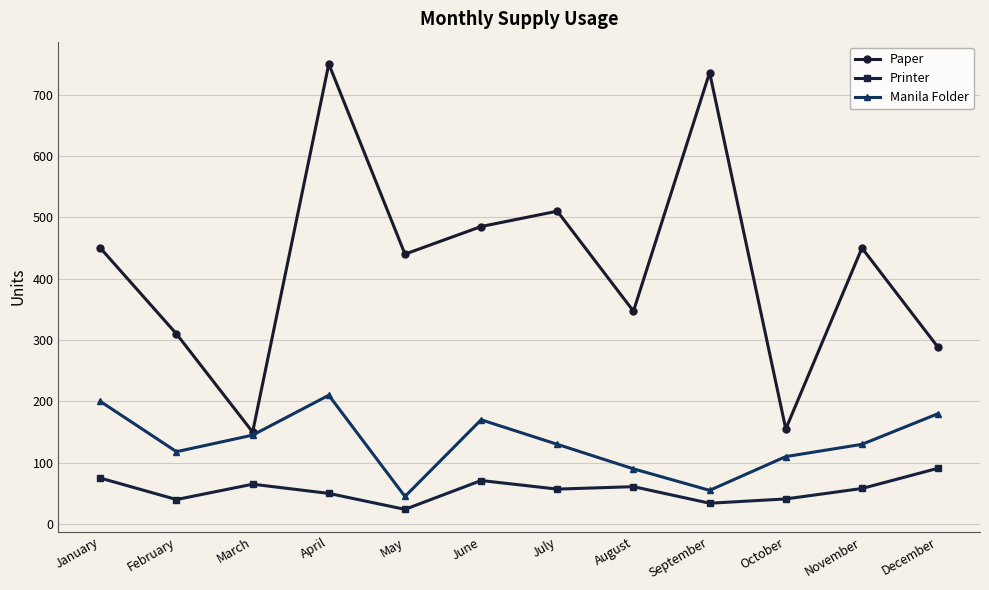

What is the minimum value for Manila Folder?

45